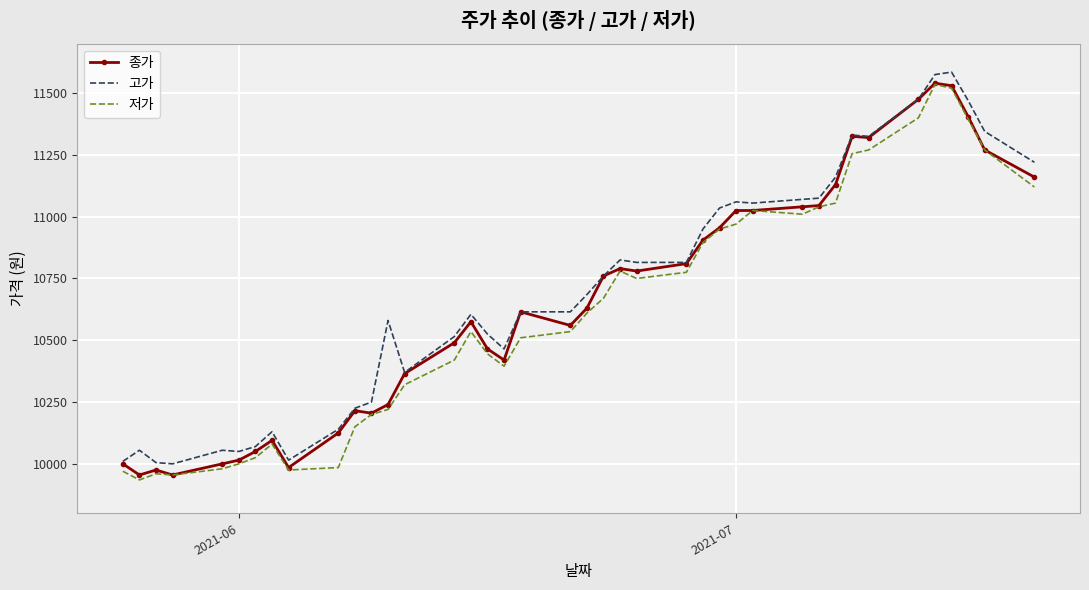

Rank the series by their average value, from lowest to highest.

저가, 종가, 고가